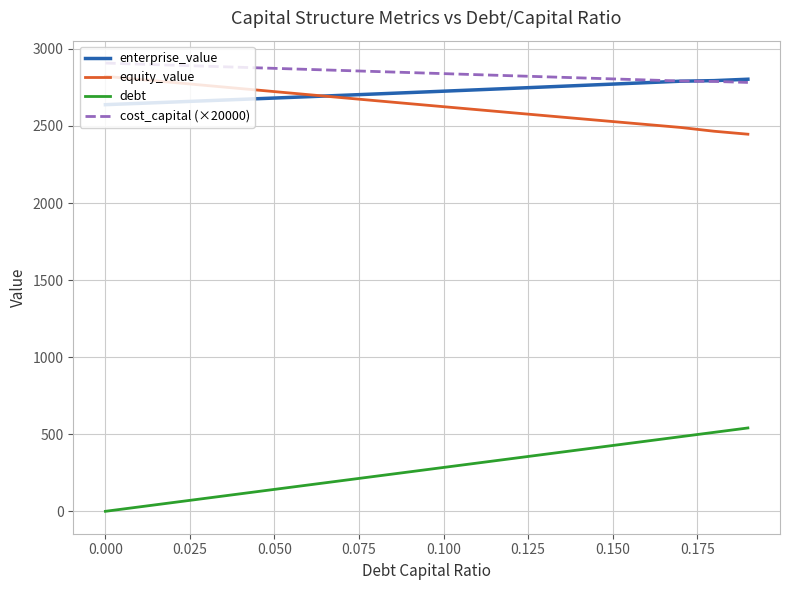

True or false: equity_value and cost_capital (×20000) intersect in this chart.

False